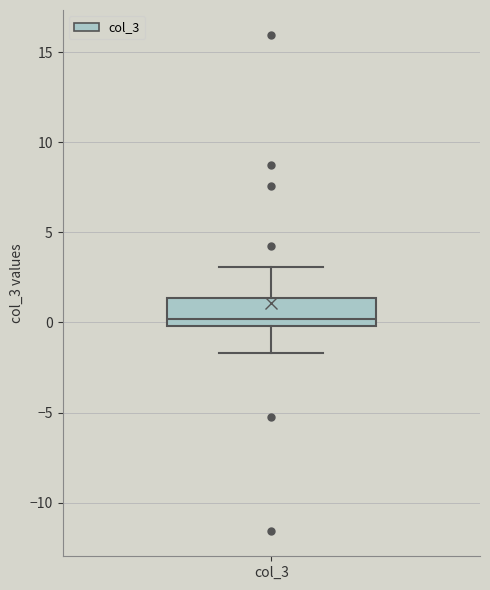

Transcribe this box plot: give where the median line is, the range the box spans, and where the two whiskers end, as read against the y-axis. The values are not printed on the chart, so give them approximately, as read against the axis.

median 0.0 (just above the box's lower edge), box 0.0 to 1.5, whiskers -1.5 to 3.0